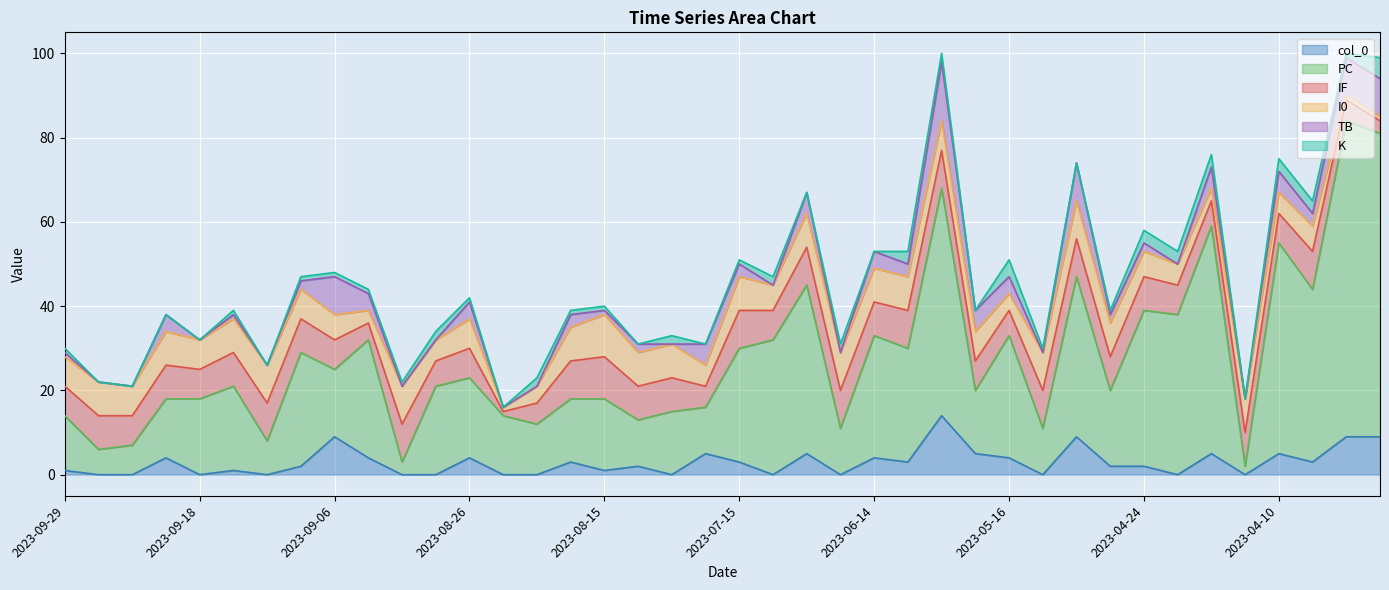

The col_0 series shows 0 at 2023-04-20. True or false?

True